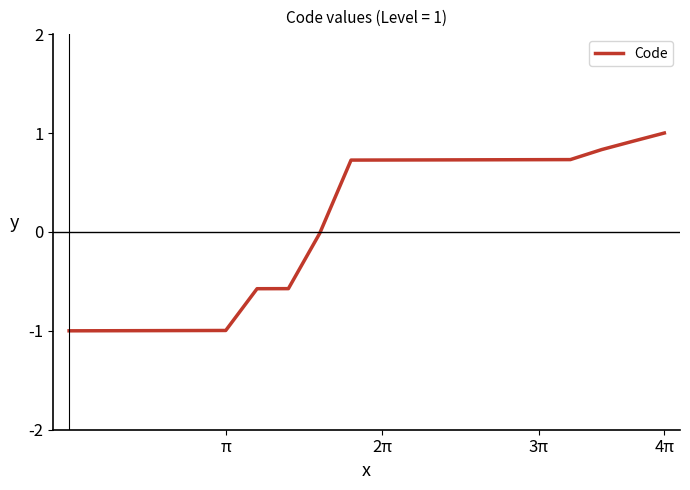

What is the difference between the maximum and minimum values?

2.0